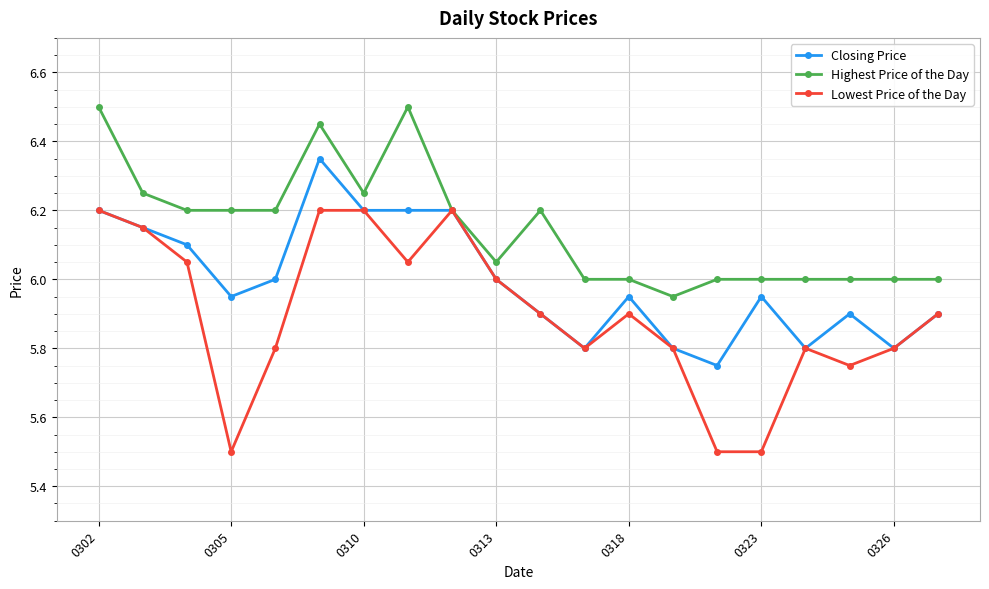

Which series has the largest total across all categories?

Highest Price of the Day